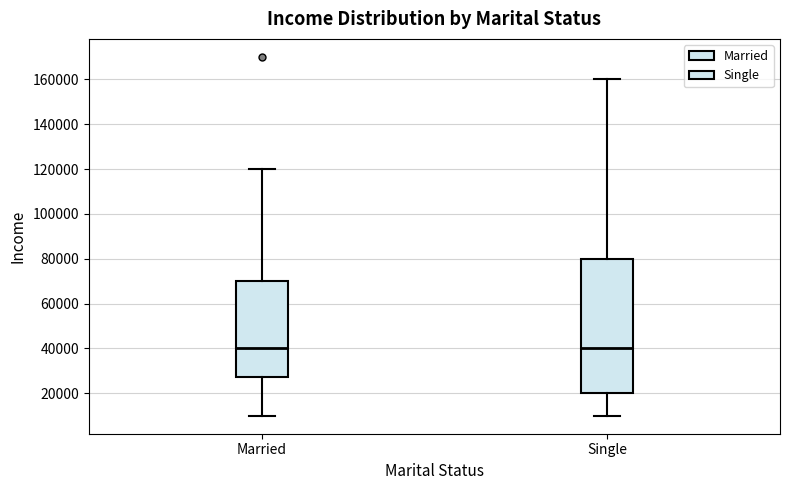

Reading left to right, transcribe this box plot: for each box, give where its median line is, the range the box spans, and where its two whiskers end, as read against the y-axis. The values are not printed on the chart, so give them approximately, as read against the axis.

Married: median 40000, box 28000 to 70000, whiskers 10000 to 120000
Single: median 40000, box 20000 to 80000, whiskers 10000 to 160000